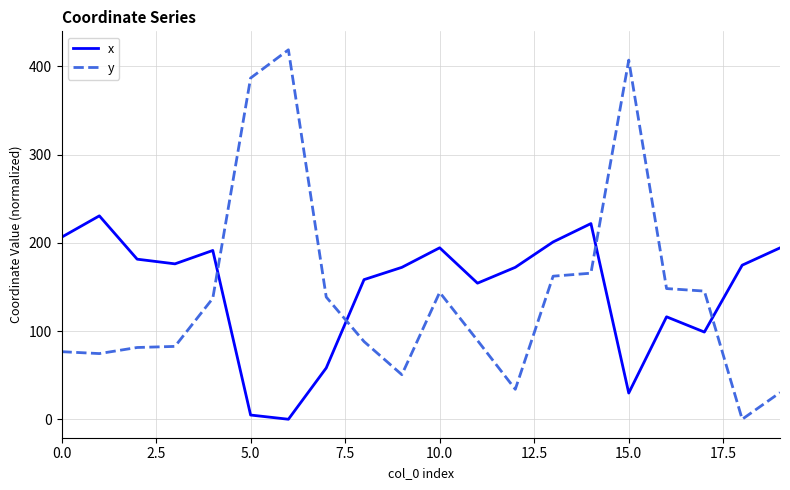

Which series has the widest spread of values?

y